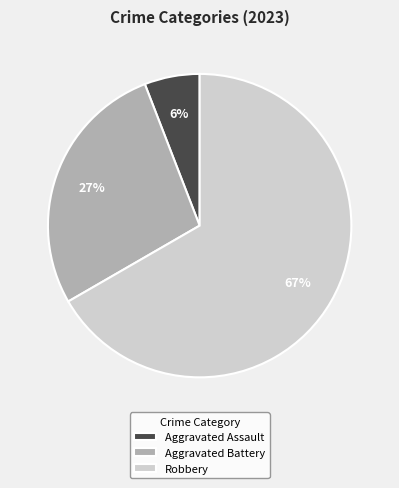

To the nearest percent, what is the combined percentage of Robbery and Aggravated Assault?

73%